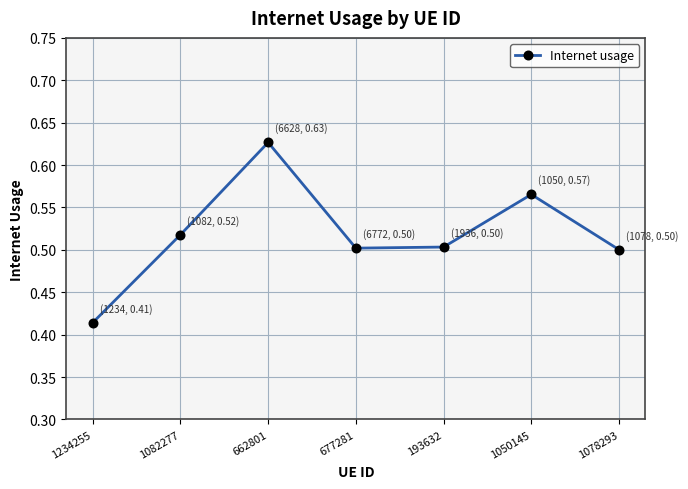

Where is the data nearest to the value 0?

1234255